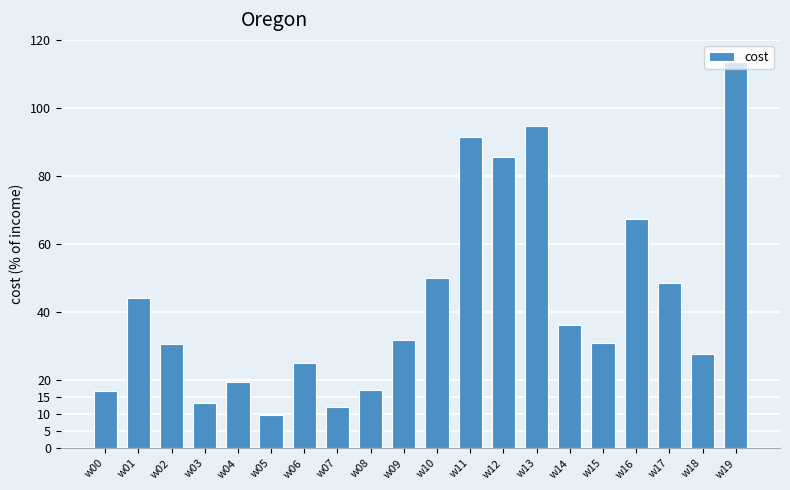

What is the ratio of the value at w16 to the value at w04?

3.5